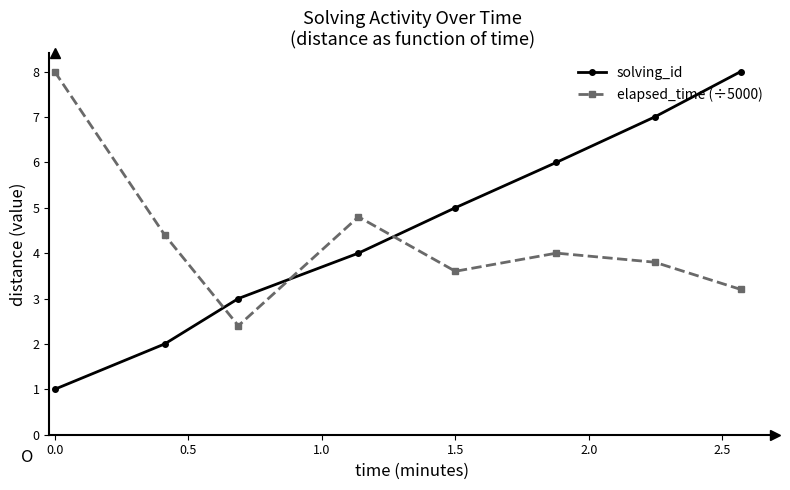

What is the sum of all solving_id values?

36.0